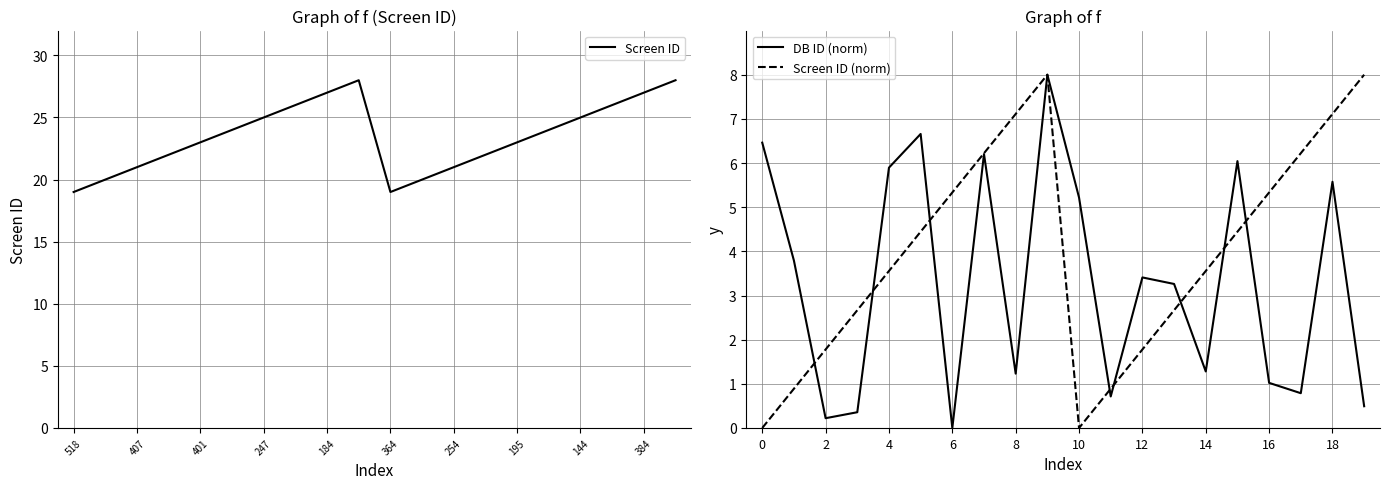

How many distinct data groups are displayed?

3